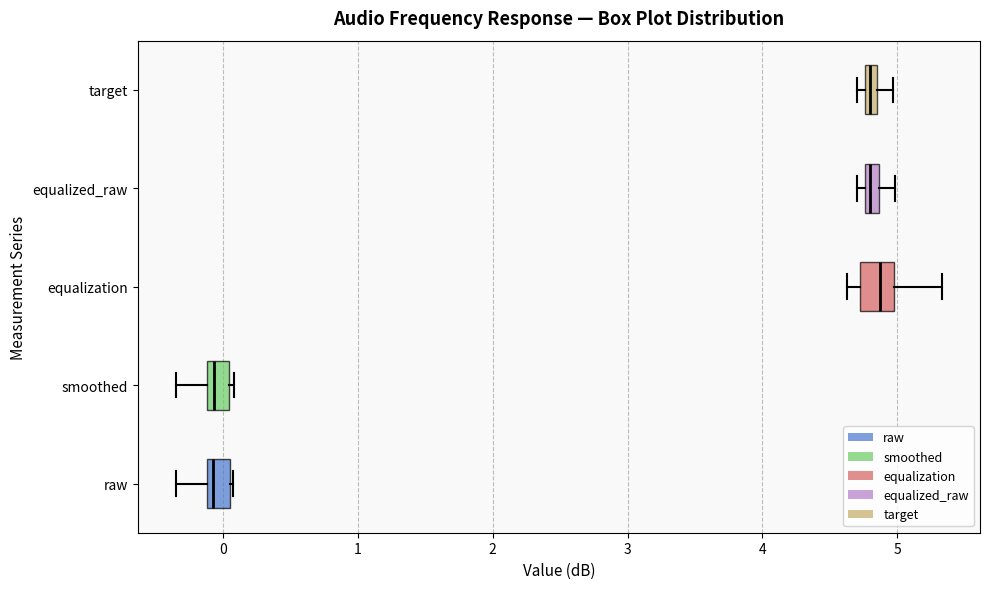

Where does the right whisker of the box for target end on the x-axis? The values are not printed on the chart, so give them approximately, as read against the axis.

5.0